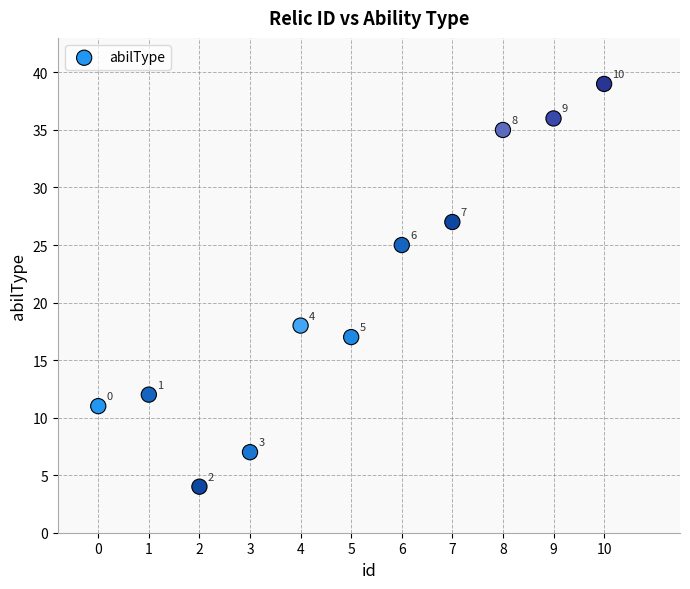

What Y value in the scatter plot is closest to 21?

18